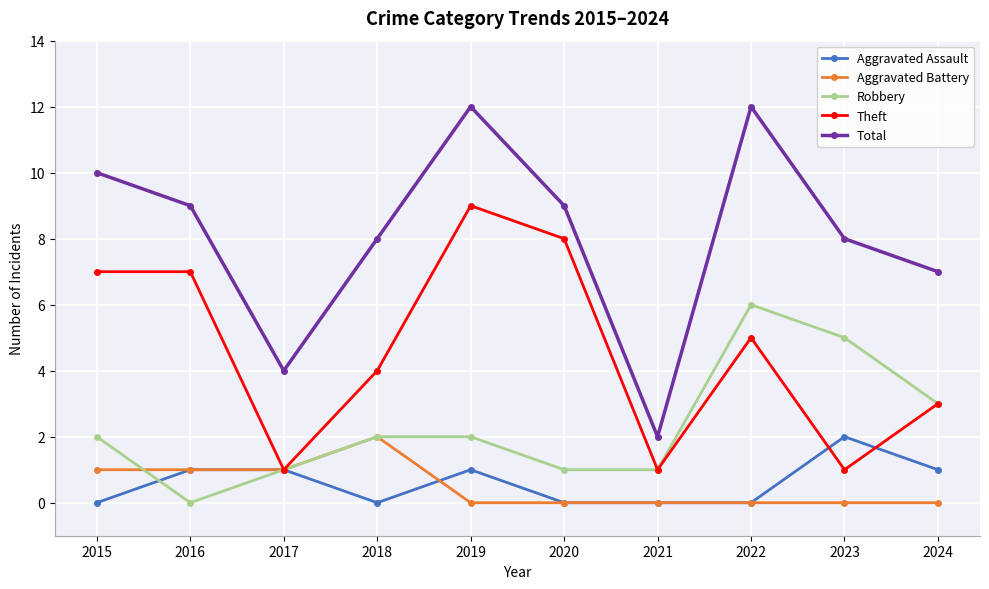

How many values in Robbery are above zero?

9